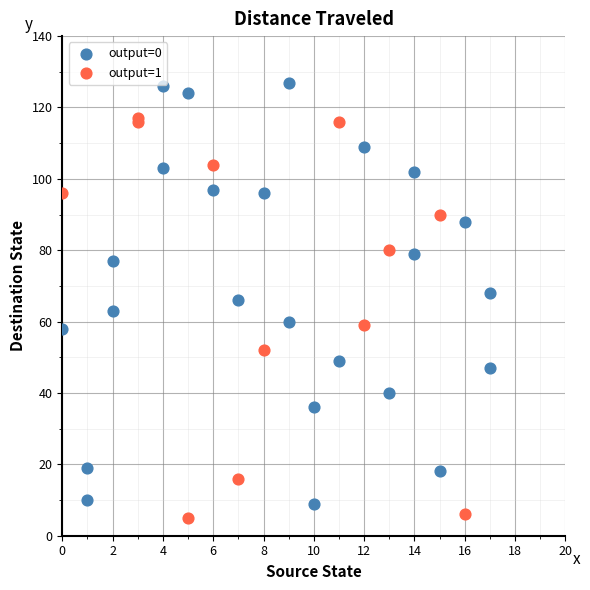

Which series has the largest Y range (max minus min)?

output=0